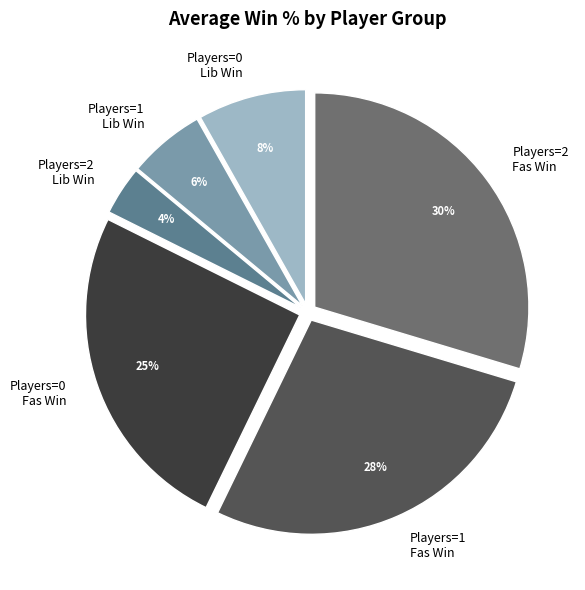

What is the ratio of the value at Players=1 Fas Win to the value at Players=0 Fas Win?

1.1